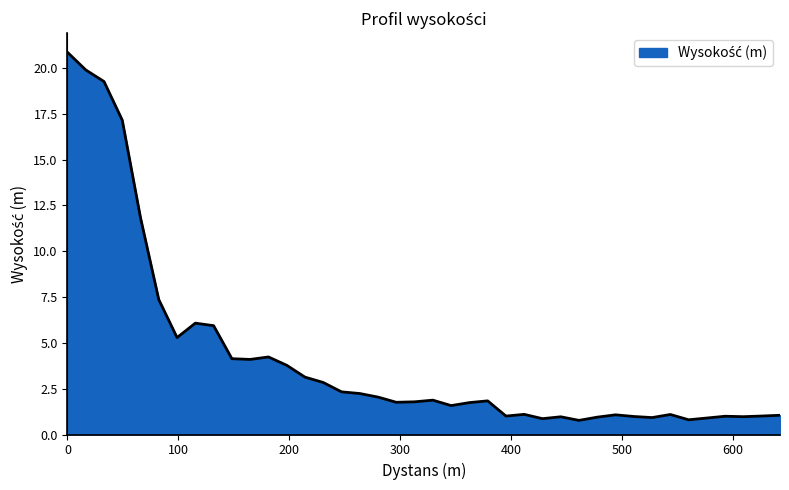

What is the greatest value displayed?

20.9